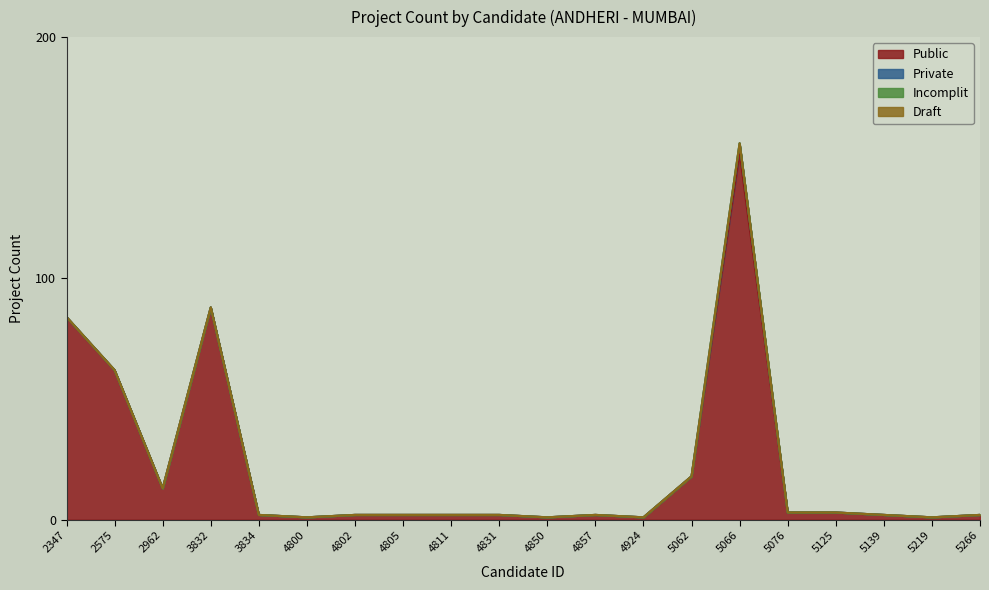

Reading right to left, extract all data points from this chart.

Public: 2	1	2	3	3	152	18	1	2	1	2	2	2	2	1	2	88	13	62	84
Private: 0	0	0	0	0	4	0	0	0	0	0	0	0	0	0	0	0	0	0	0
Incomplit: 0	0	0	0	0	0	0	0	0	0	0	0	0	0	0	0	0	0	0	0
Draft: 0	0	0	0	0	0	0	0	0	0	0	0	0	0	0	0	0	0	0	0